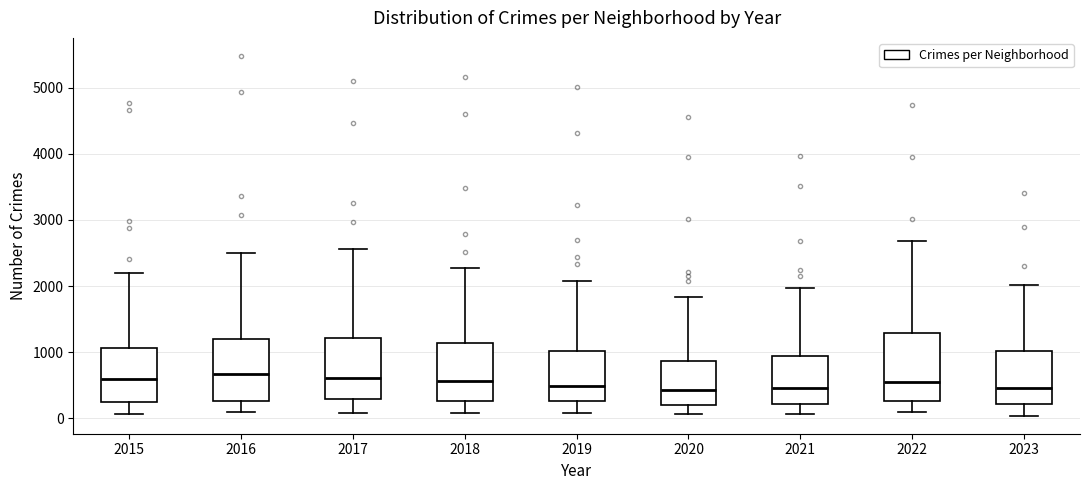

Reading left to right, read every box against the y-axis: the position of its median line, the range the box covers, and the ends of its whiskers. The values are not printed on the chart, so give them approximately, as read against the axis.

2015: median 600, box 300 to 1100, whiskers 100 to 2200
2016: median 700, box 300 to 1200, whiskers 100 to 2500
2017: median 600, box 300 to 1200, whiskers 100 to 2600
2018: median 600, box 300 to 1100, whiskers 100 to 2300
2019: median 500, box 300 to 1000, whiskers 100 to 2100
2020: median 400, box 200 to 900, whiskers 100 to 1800
2021: median 500, box 200 to 900, whiskers 100 to 2000
2022: median 600, box 300 to 1300, whiskers 100 to 2700
2023: median 500, box 200 to 1000, whiskers 0 to 2000